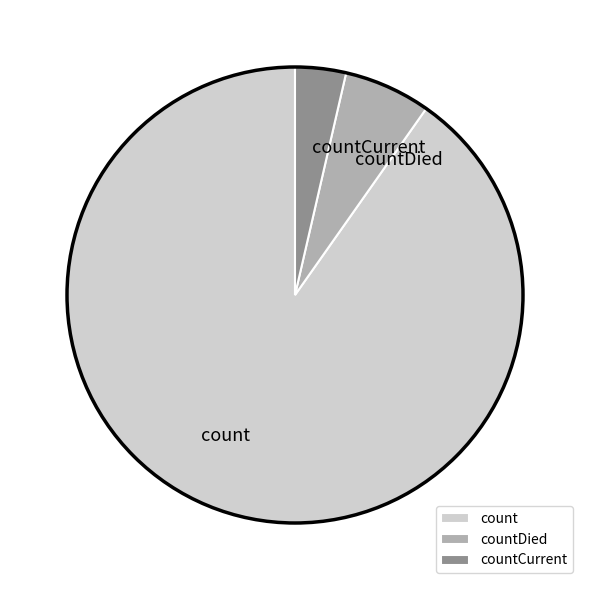

Which has a higher value, count or countCurrent?

count